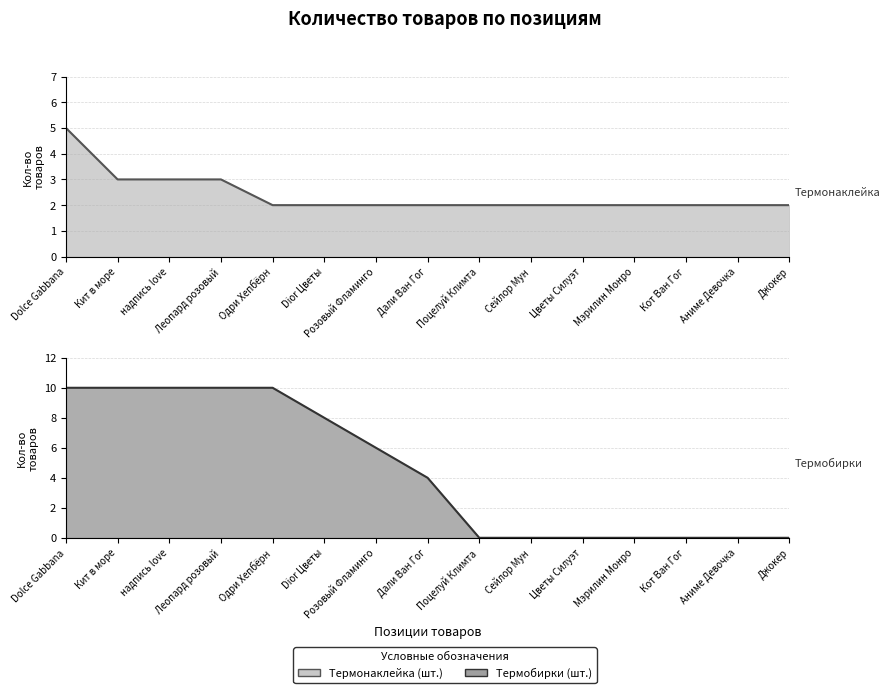

What position from the right is Джокер?

1